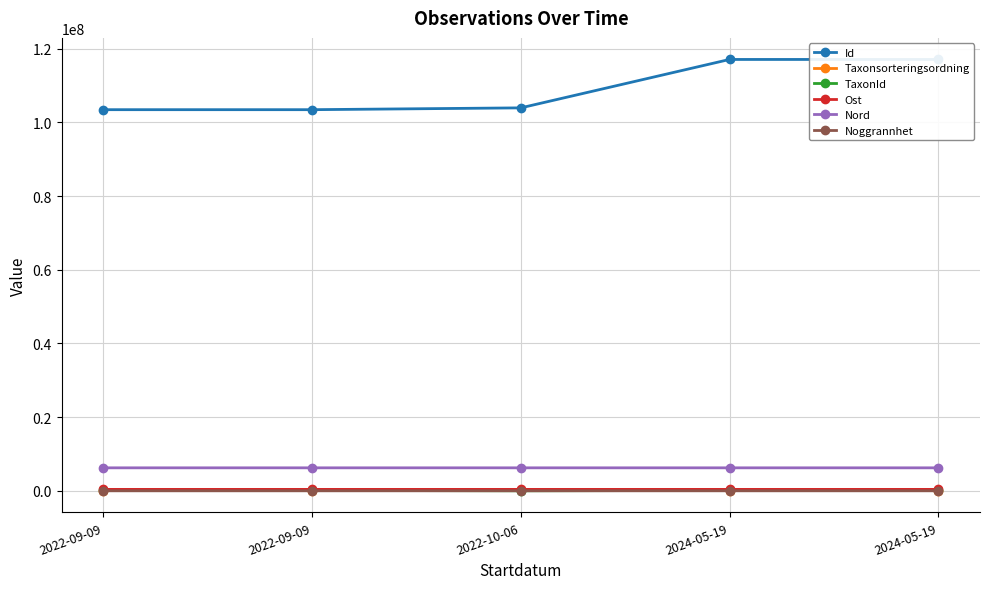

Where is TaxonId nearest to the value 52915?

2024-05-19